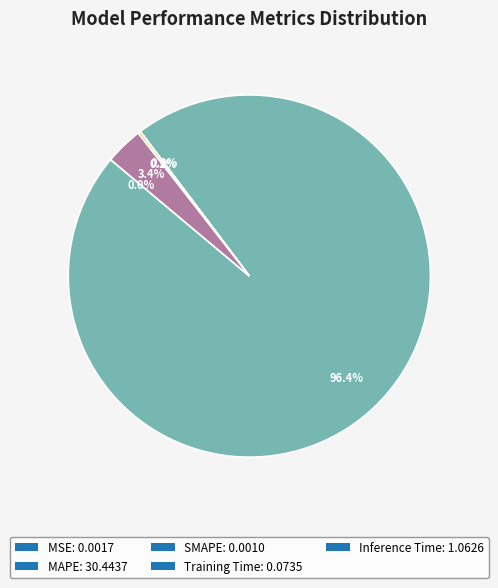

What portion of the pie excludes Inference Time: 1.0626?

96.6%